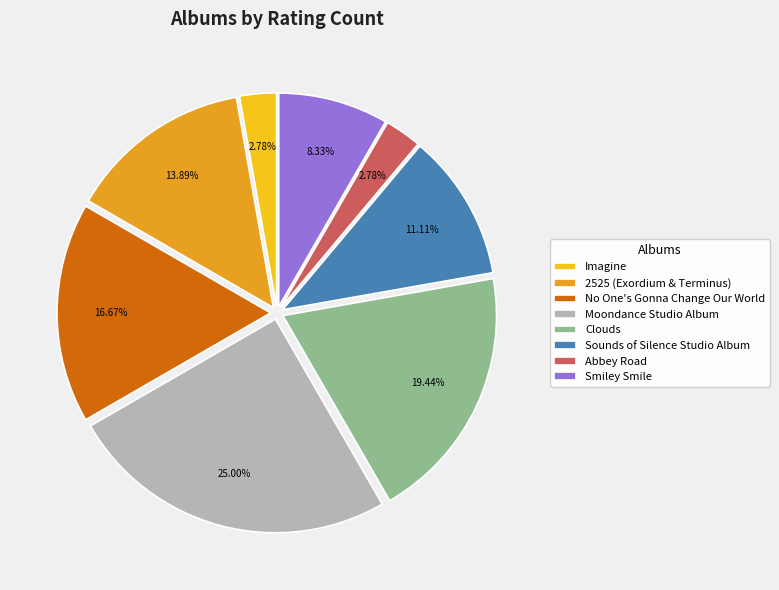

Is it true that No One's Gonna Change Our World is 2% of the pie?

False